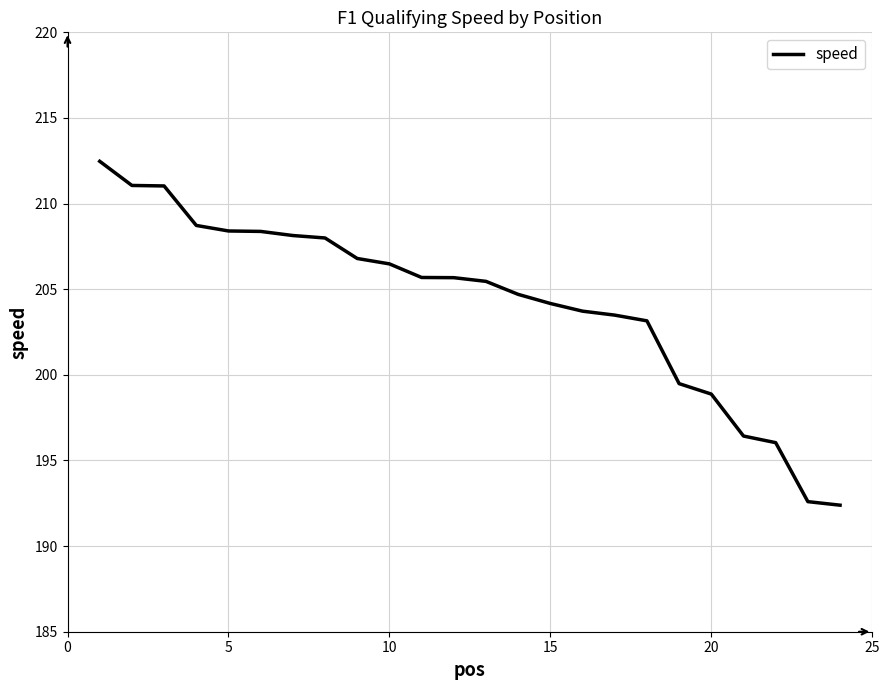

What is the minimum value shown in the chart?

192.4